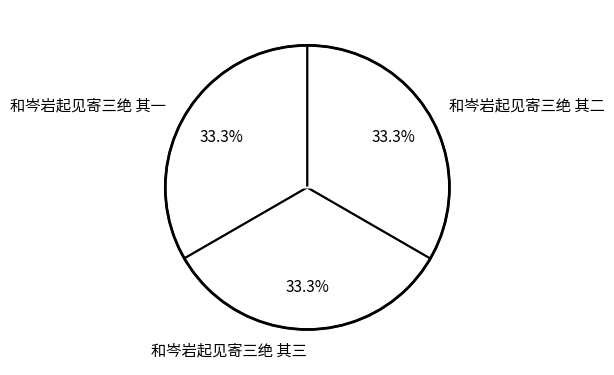

Do 和岑岩起见寄三绝 其二 and 和岑岩起见寄三绝 其一 together represent more than half of the pie?

Yes